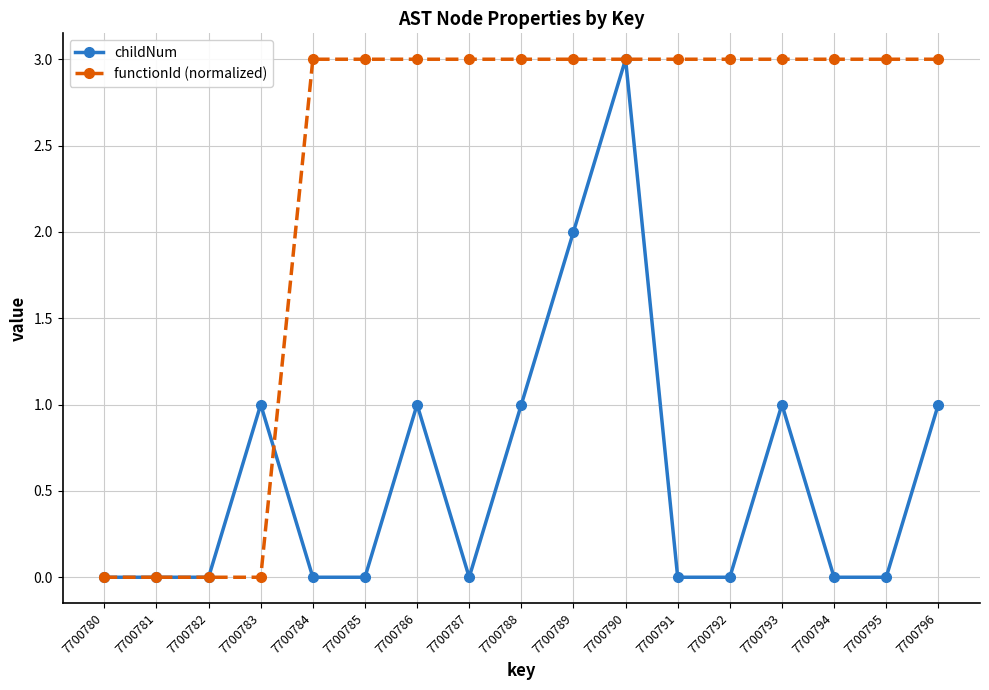

Which series changed the most between 7700781 and 7700785?

functionId (normalized)